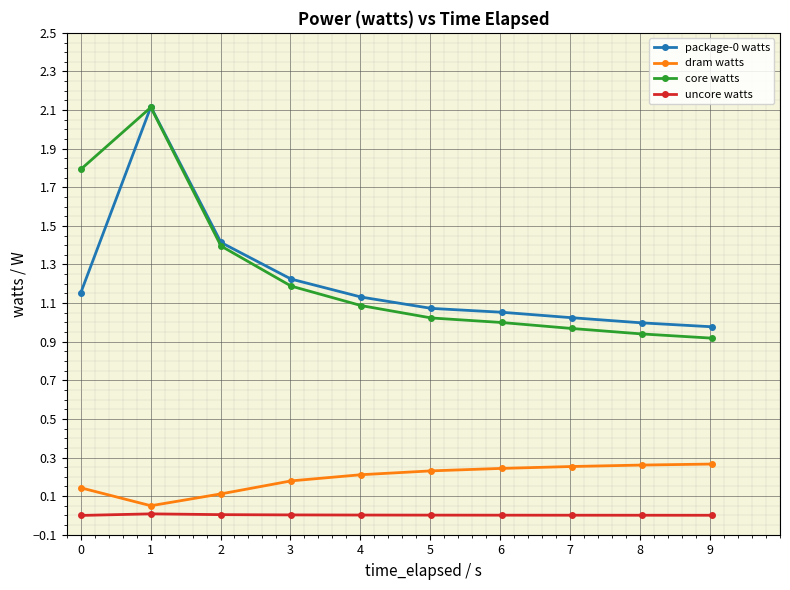

Which series has the largest range (max minus min)?

core watts